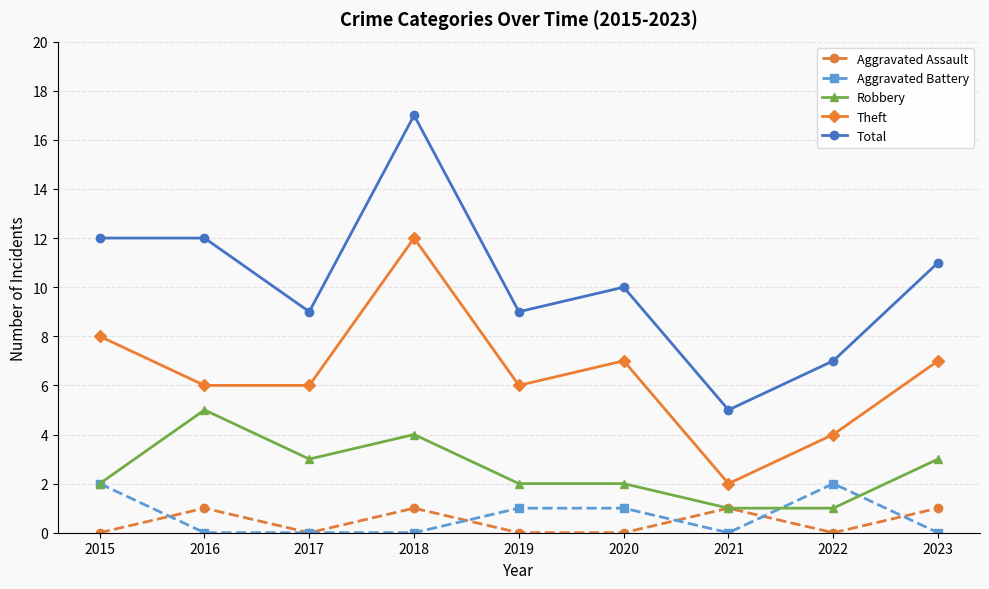

Count the Theft values in the range 6 to 7.

5